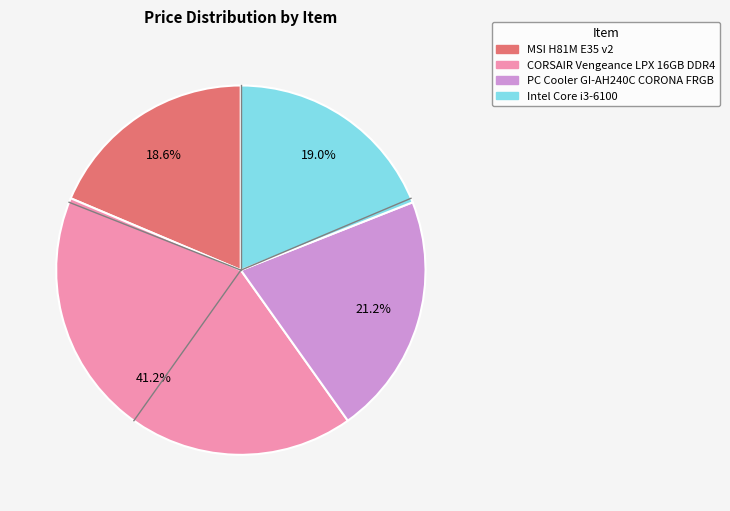

To the nearest percent, what percentage of the pie is CORSAIR Vengeance LPX 16GB DDR4?

41%